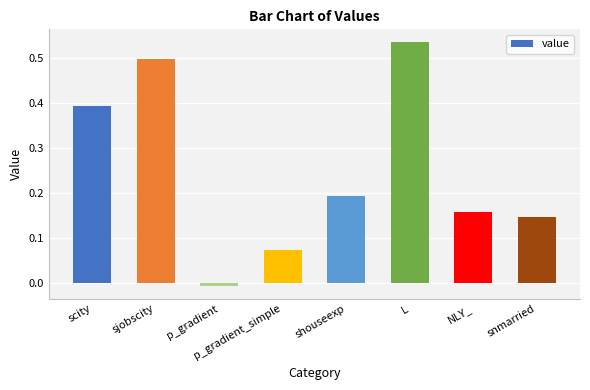

What is the change in value from sjobscity to NLY_?

-0.3